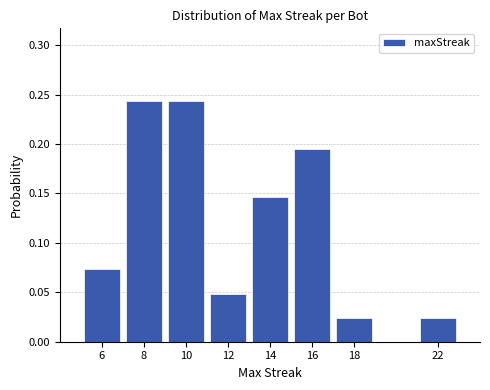

How many values are between 0 and 1?

8